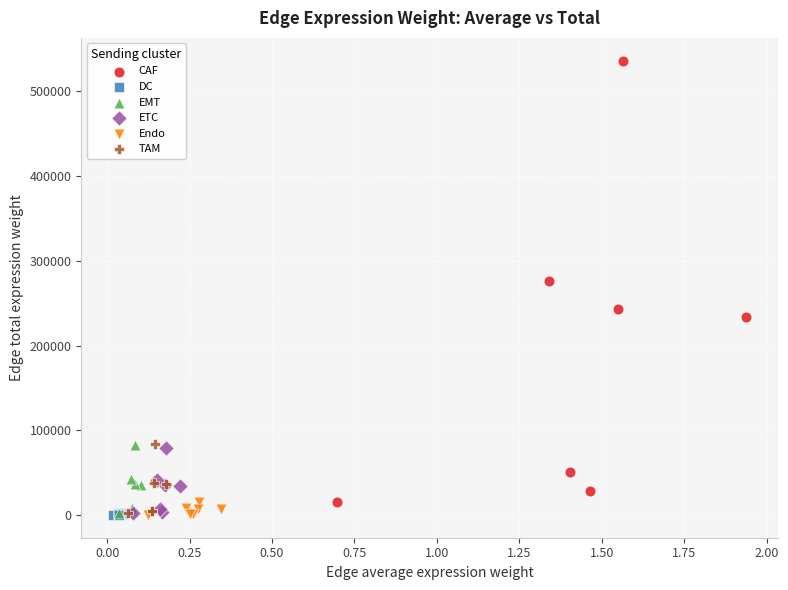

Which series has the widest spread of Y values?

CAF